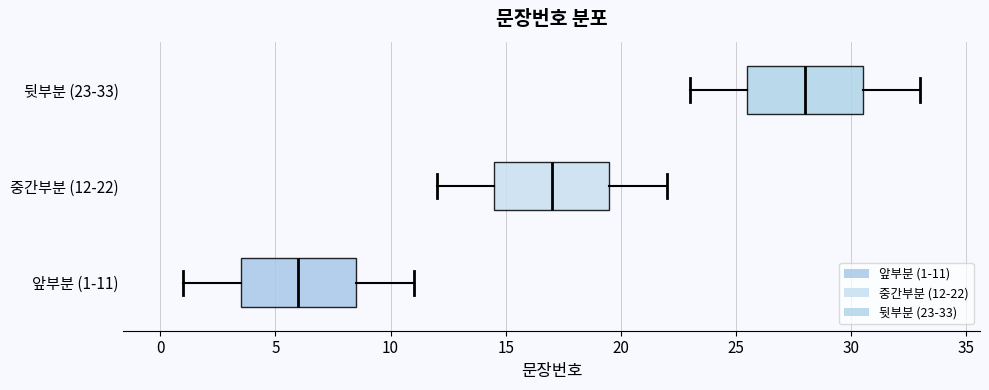

Reading bottom to top, read every box against the x-axis: the position of its median line, the range the box covers, and the ends of its whiskers. The values are not printed on the chart, so give them approximately, as read against the axis.

앞부분 (1-11): median 6.0, box 3.5 to 8.5, whiskers 1.0 to 11.0
중간부분 (12-22): median 17.0, box 14.5 to 19.5, whiskers 12.0 to 22.0
뒷부분 (23-33): median 28.0, box 25.5 to 30.5, whiskers 23.0 to 33.0